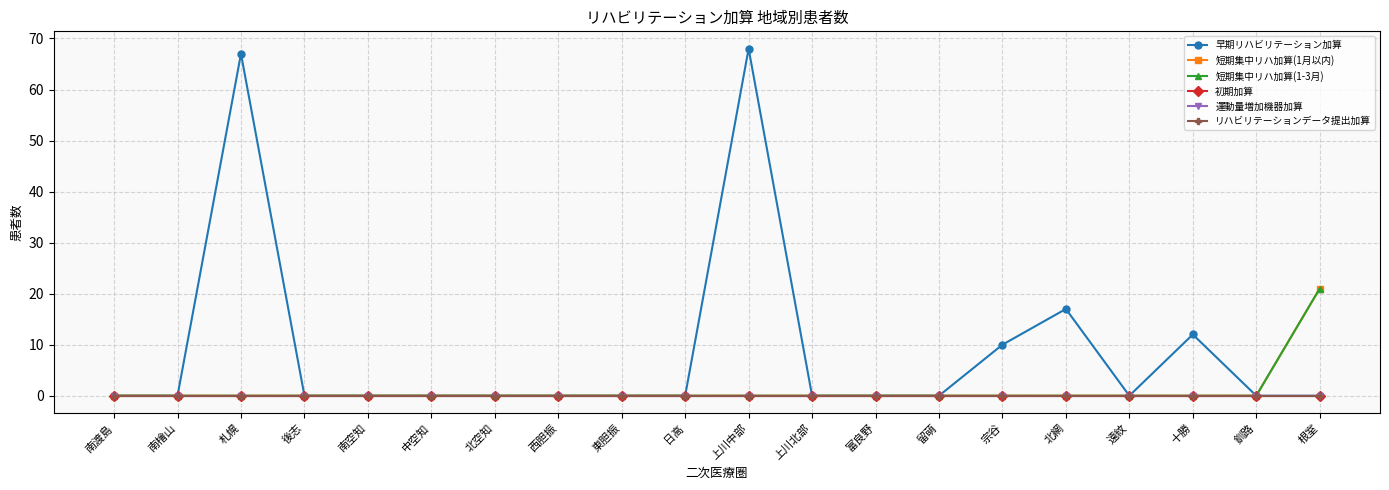

What is the sum of all 早期リハビリテーション加算 values?

174